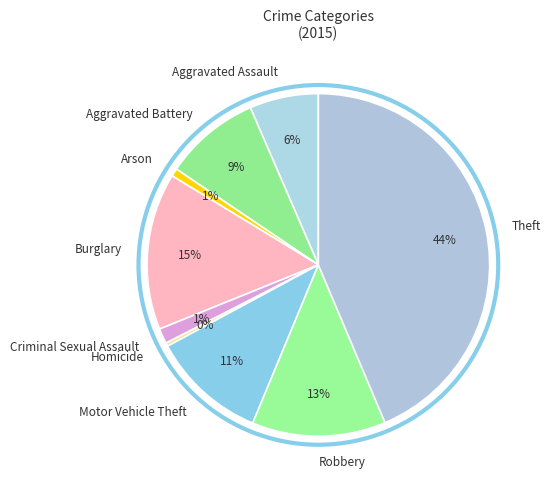

Does Burglary represent more than half of the total?

No